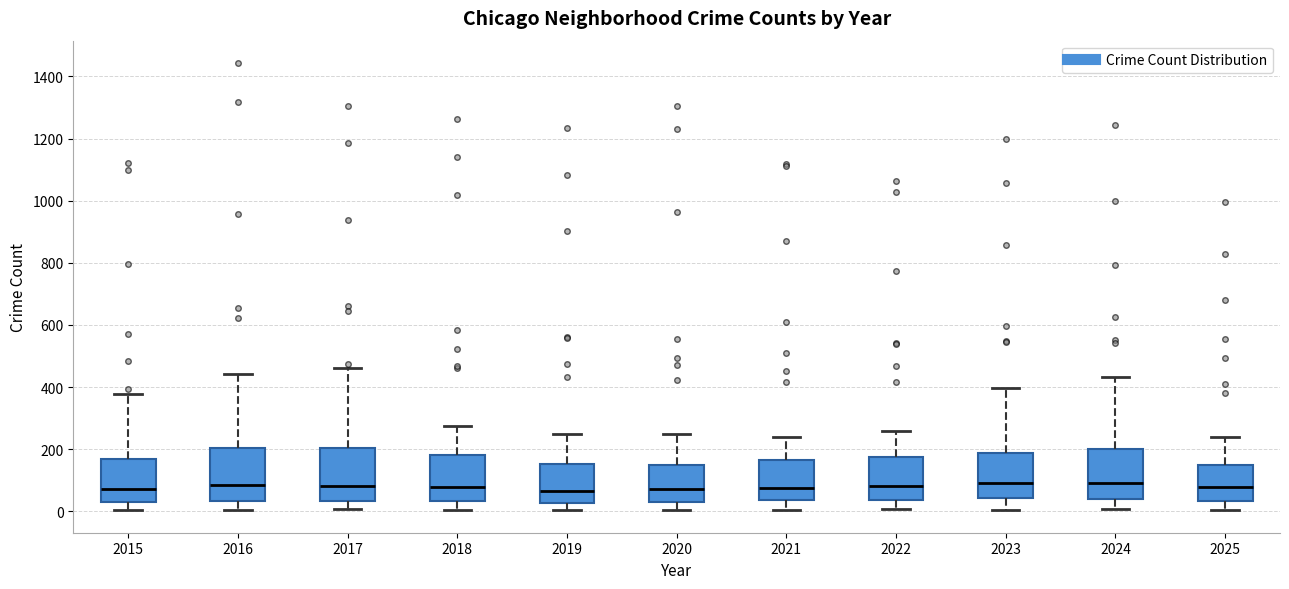

Where is the lower edge of the box at x = 2019 on the y-axis? The values are not printed on the chart, so give them approximately, as read against the axis.

20